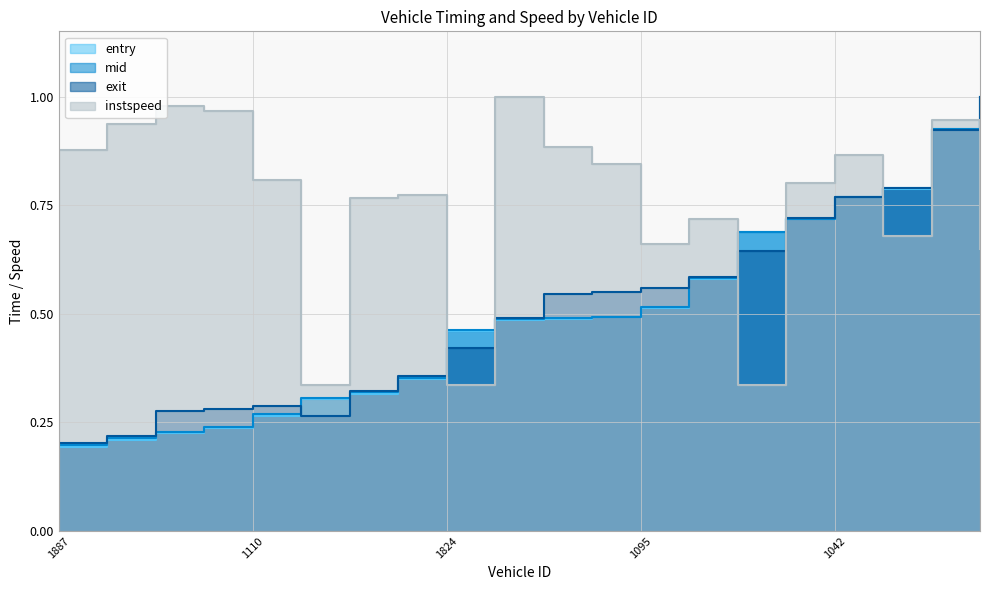

Which series ends up on top after the final intersection of entry and exit?

entry